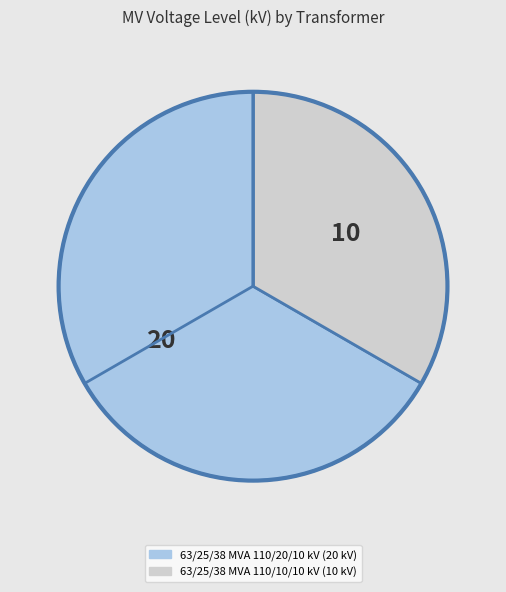

Approximately how many times larger is the value at 63/25/38 MVA 110/20/10 kV compared to 63/25/38 MVA 110/10/10 kV?

2.0